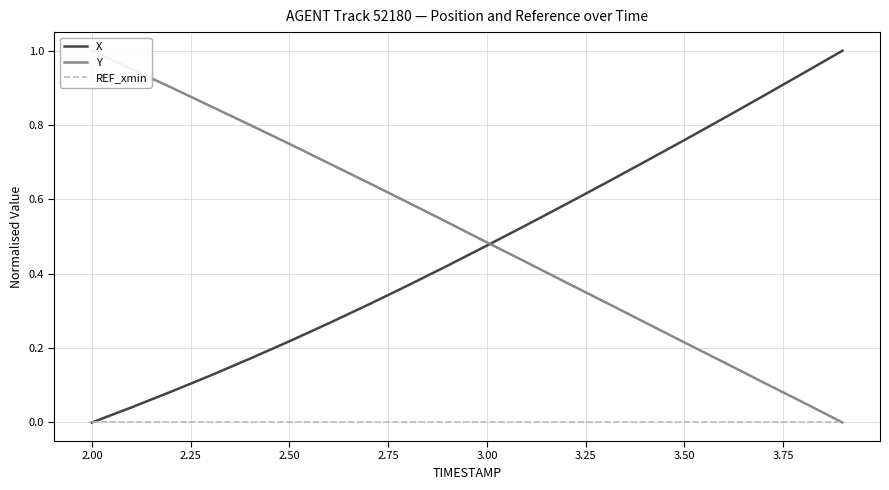

The value of X at 3.50 is 0.5. True or false?

False